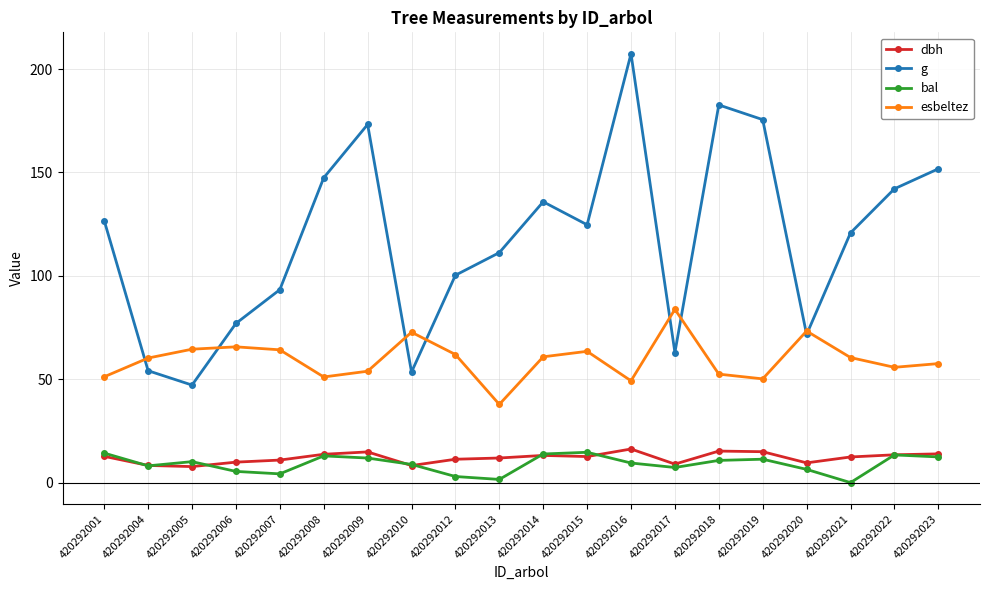

True or false: dbh and esbeltez intersect in this chart.

False